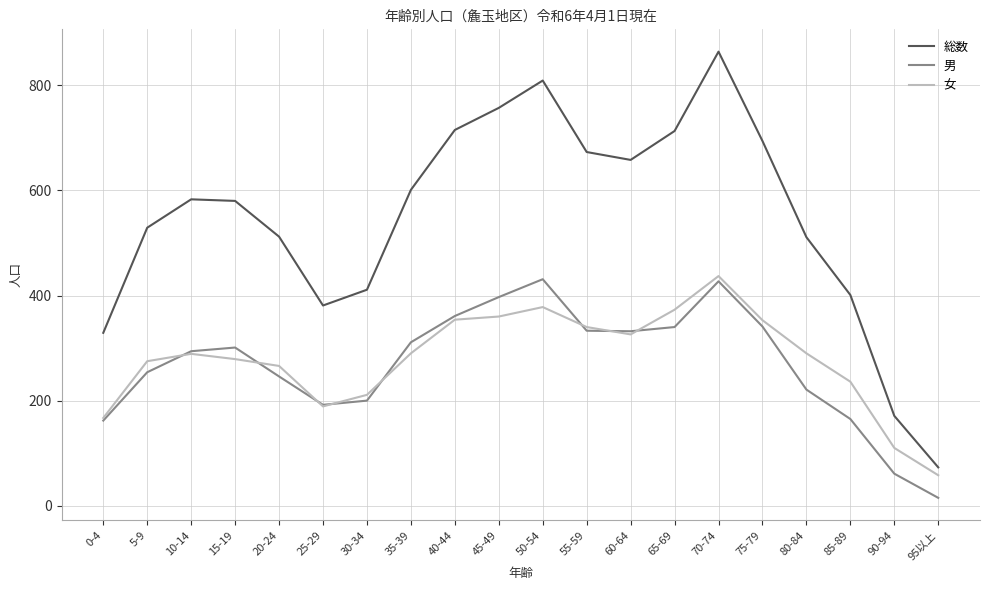

The 総数 series shows 1075 at 50-54. True or false?

False